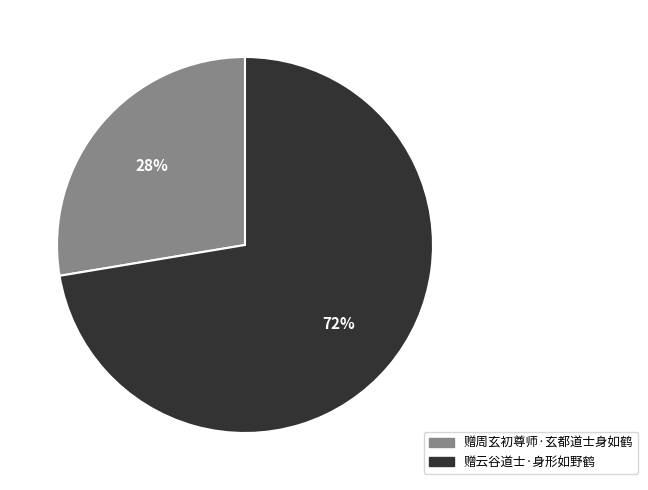

Rank the categories by value from lowest to highest.

赠周玄初尊师·玄都道士身如鹤, 赠云谷道士·身形如野鹤